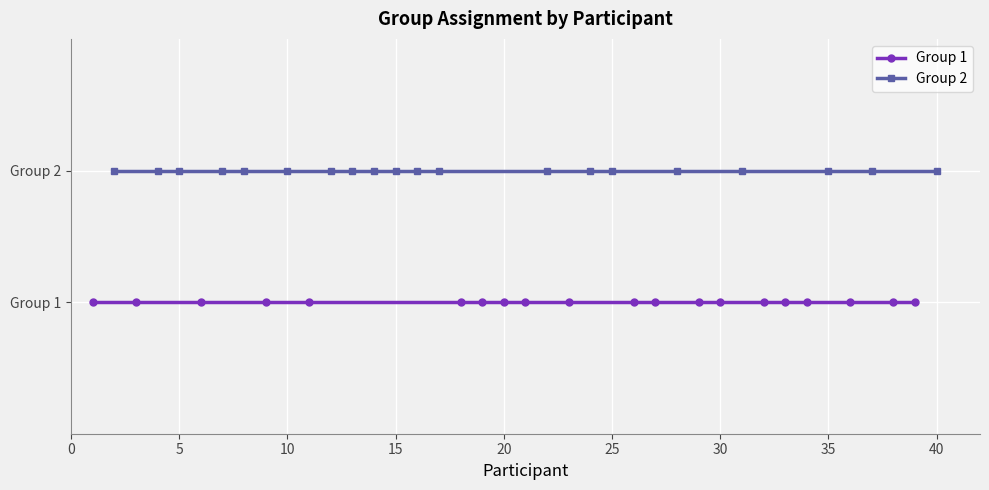

The value of Group 1 at 14 is 2. True or false?

False